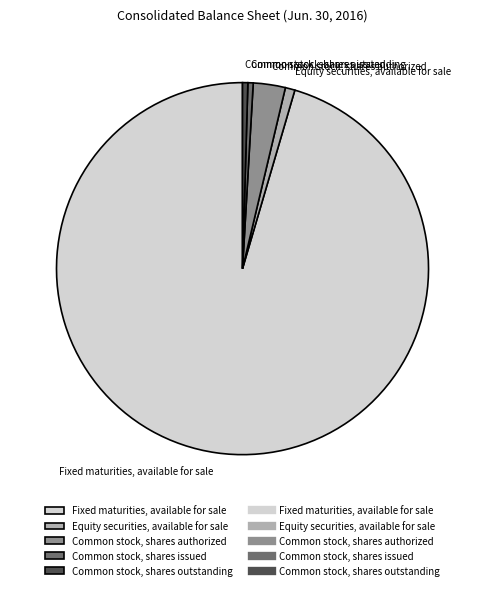

Approximately how many times larger is the value at Common stock, shares issued compared to Common stock, shares outstanding?

1.0